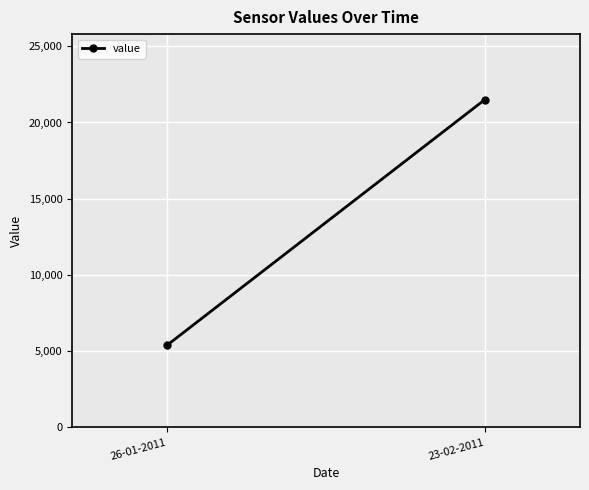

List the labels in order of value, largest first.

23-02-2011, 26-01-2011